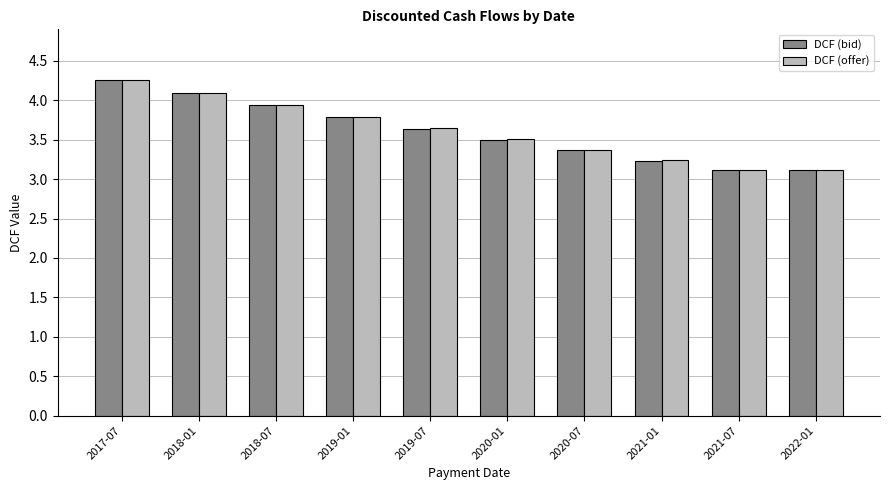

Is it true that DCF (bid) equals 1.0 at 2021-07?

False